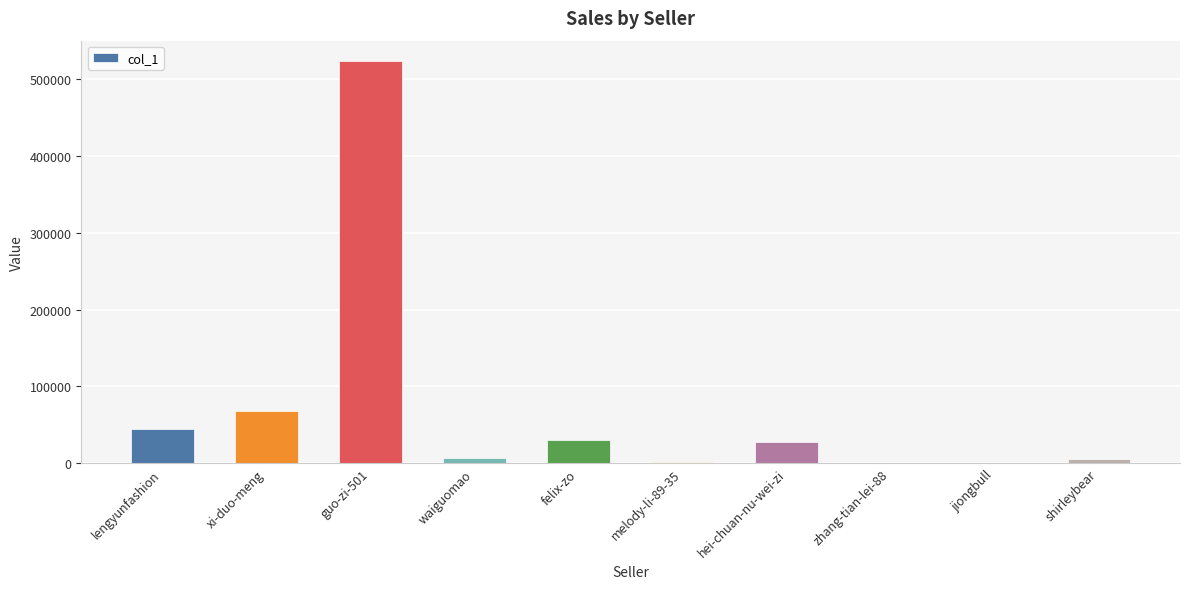

What is the sum of all values?

707237